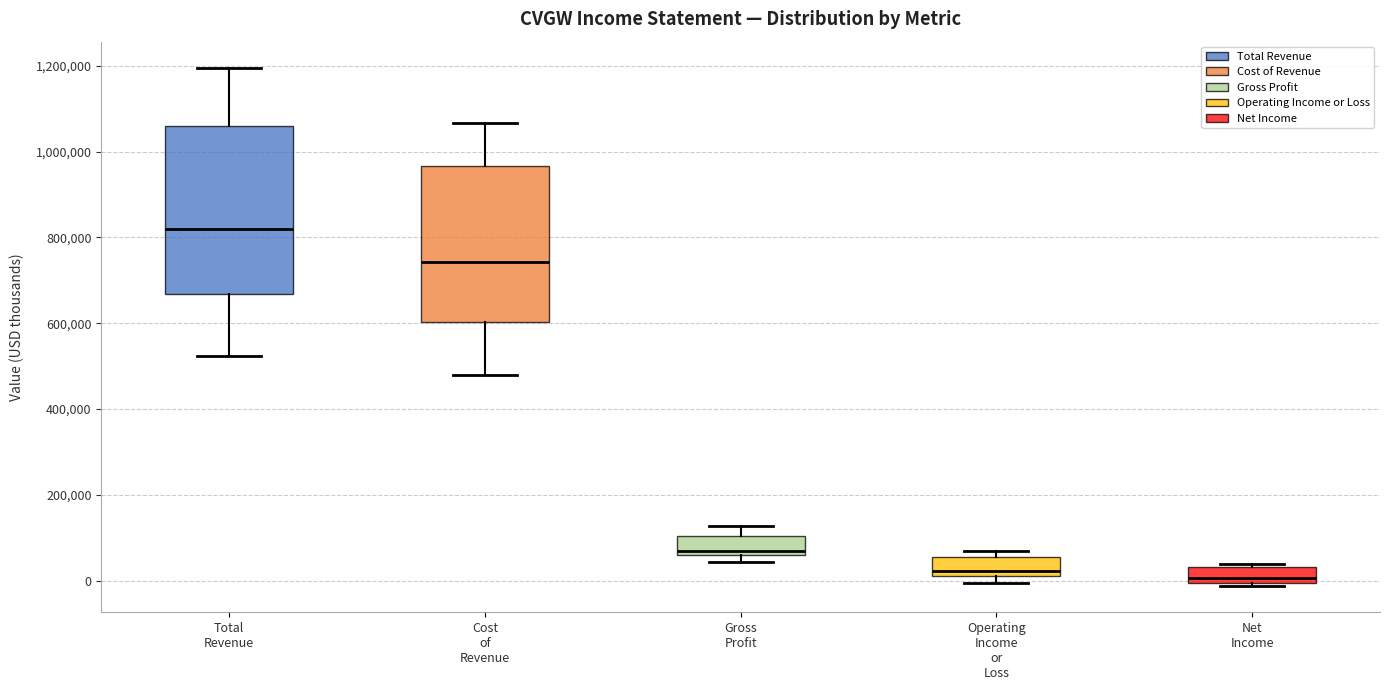

Where is the upper edge of the box for Total Revenue on the y-axis? The values are not printed on the chart, so give them approximately, as read against the axis.

1060000